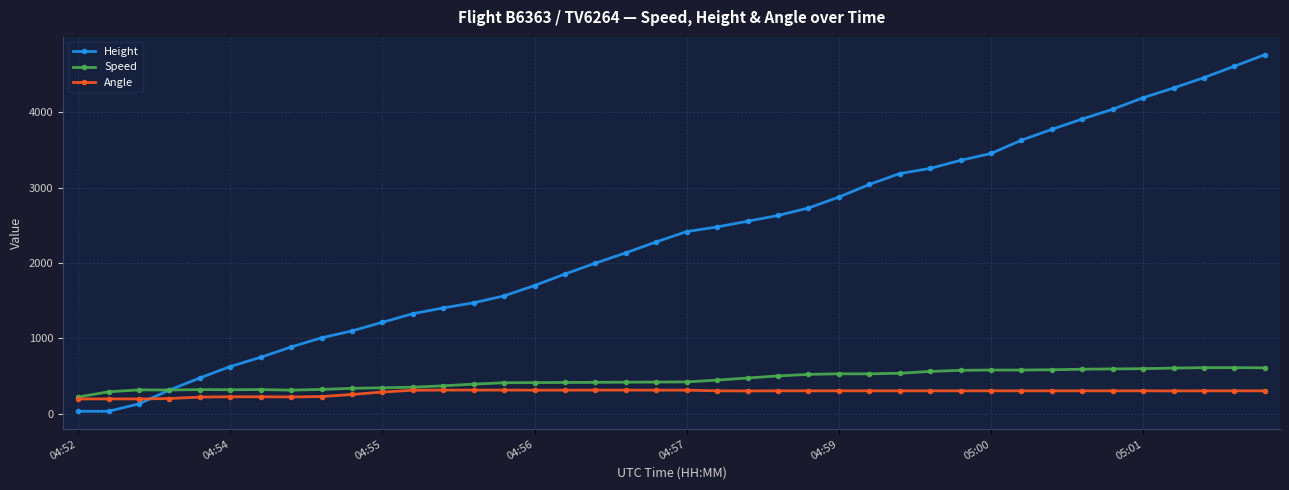

What is the value of the Height point at the 37th from the left?

4320.5